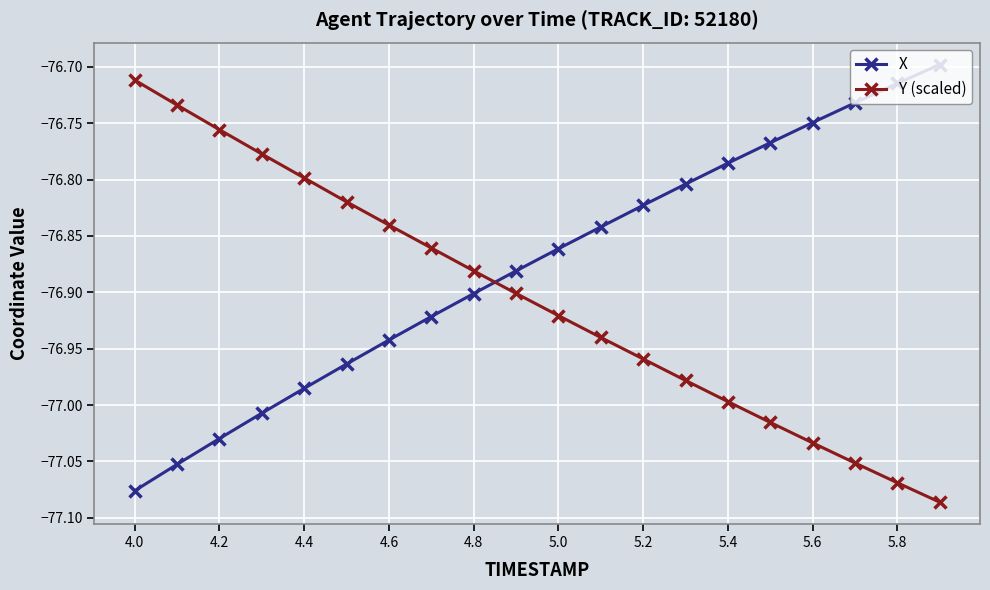

Which series has the largest total across all categories?

X